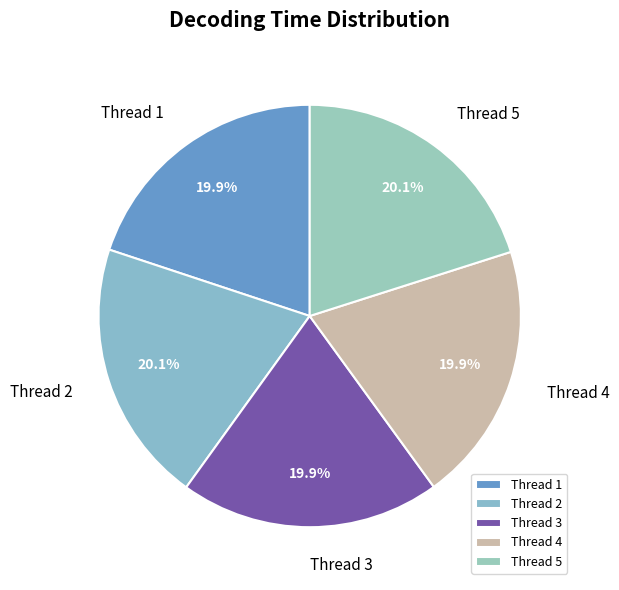

Combined, do Thread 2 and Thread 5 account for over 50%?

No